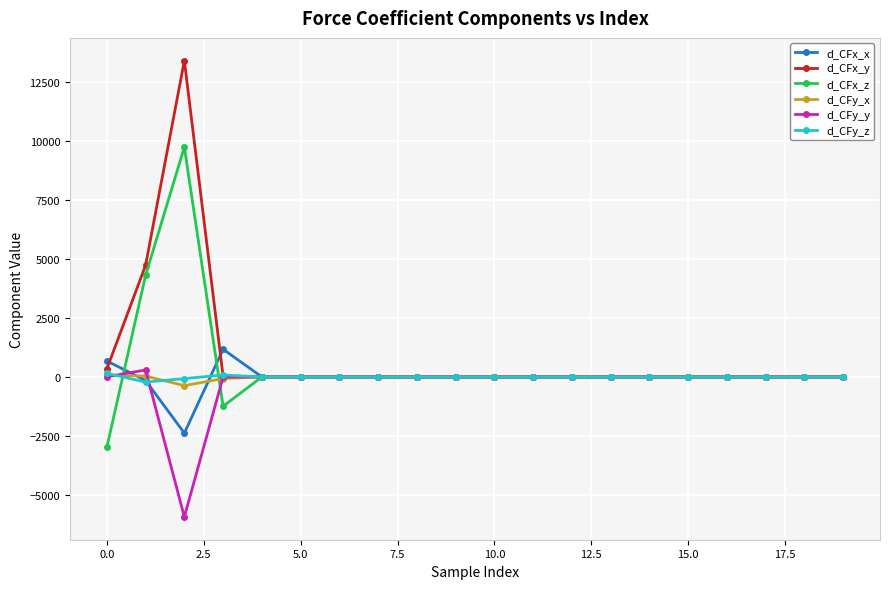

Which series has the widest spread of values?

d_CFx_y